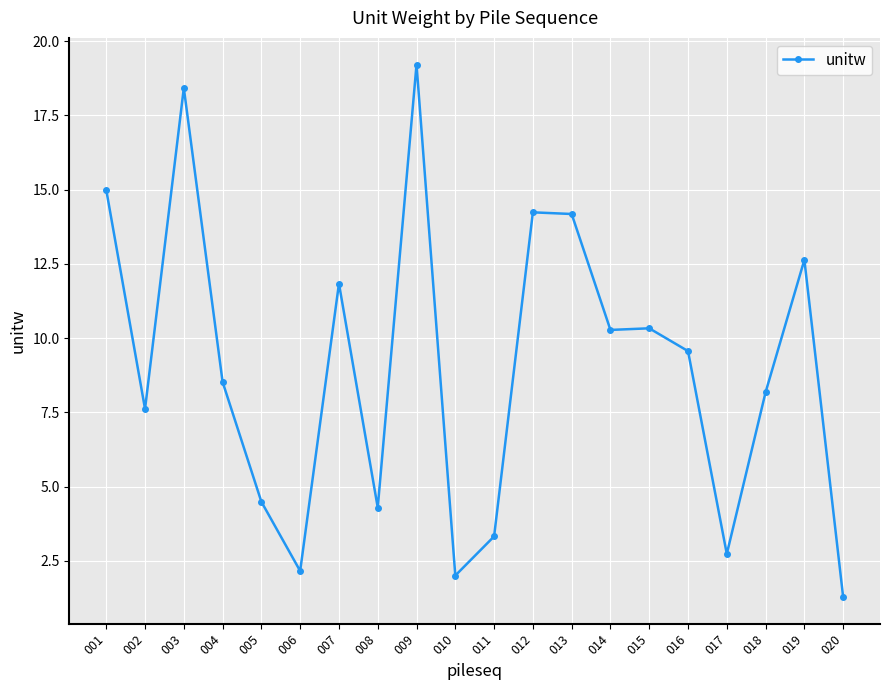

What is the greatest value displayed?

19.2